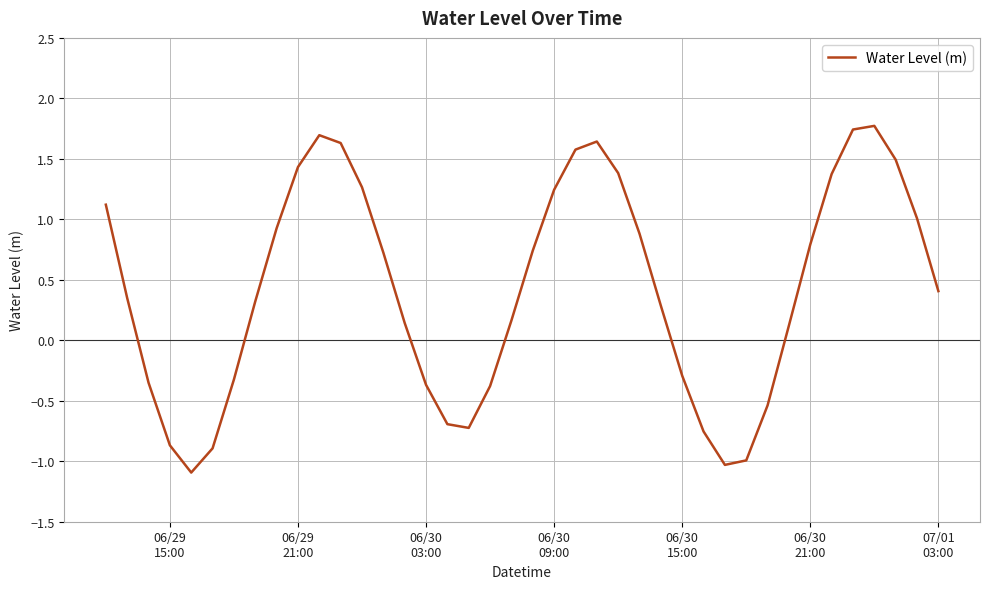

What is the smallest value displayed?

-1.1